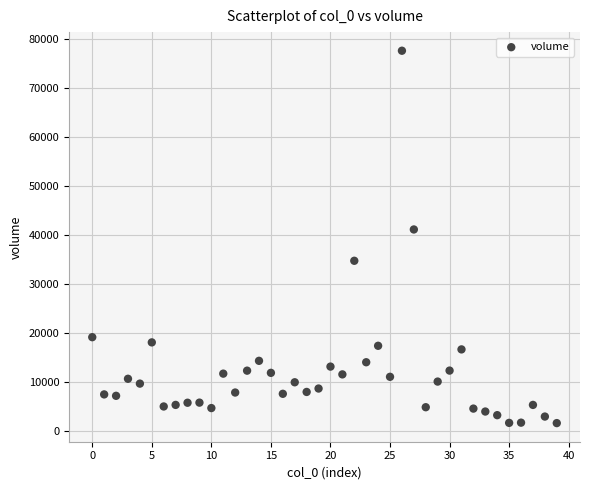

What Y value in the scatter plot is closest to 39600?

41119.5